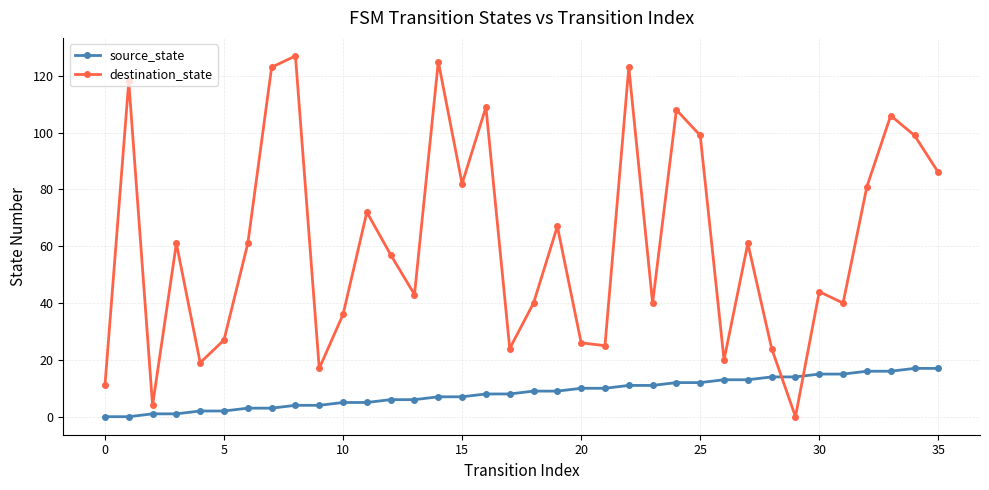

At how many categories does at least one series exceed 7?

35